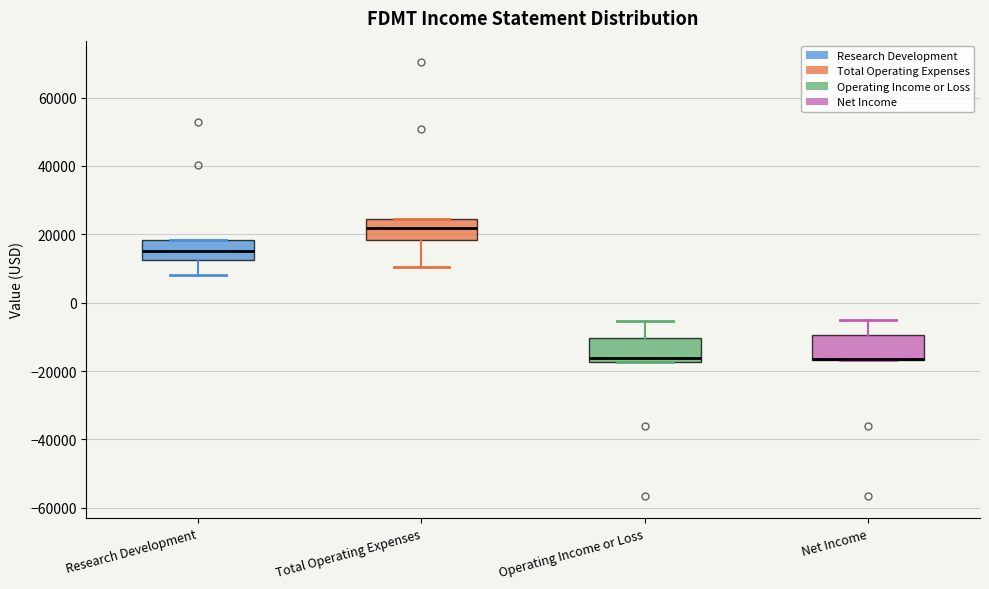

Reading left to right, read every box against the y-axis: the position of its median line, the range the box covers, and the ends of its whiskers. The values are not printed on the chart, so give them approximately, as read against the axis.

Research Development: median 16000, box 12000 to 18000, whiskers 8000 to 18000
Total Operating Expenses: median 22000, box 18000 to 24000, whiskers 10000 to 24000
Operating Income or Loss: median -16000, box -18000 to -10000, whiskers -18000 to -6000
Net Income: median -16000 (drawn on the box's lower edge), box -16000 to -10000, whiskers -16000 to -6000